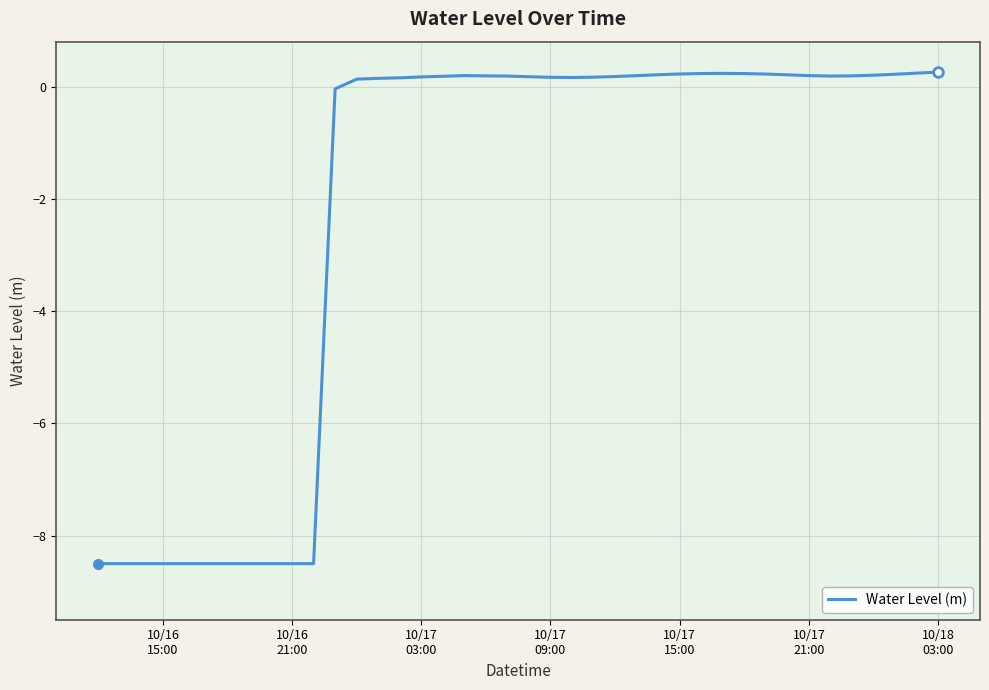

What is the smallest value displayed?

-8.5